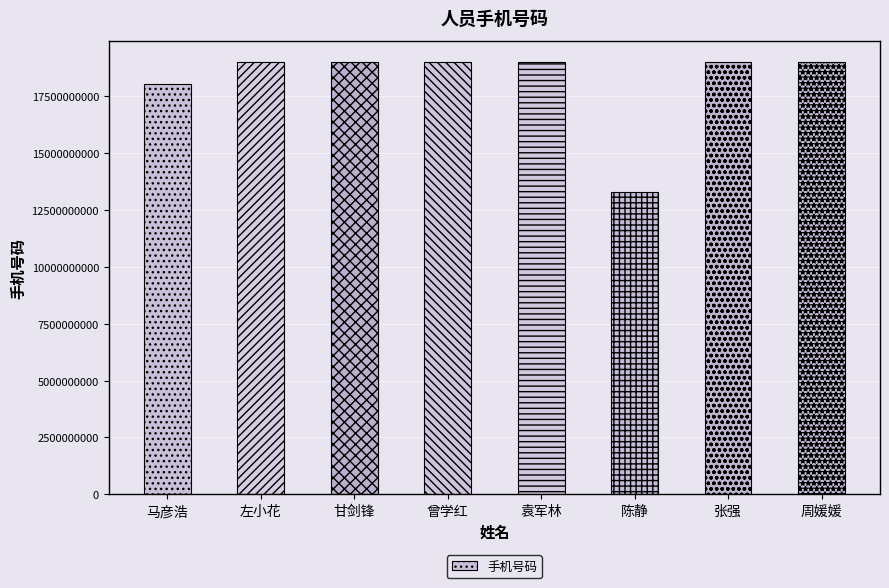

What is the label of the 3rd bar from the left?

甘剑锋